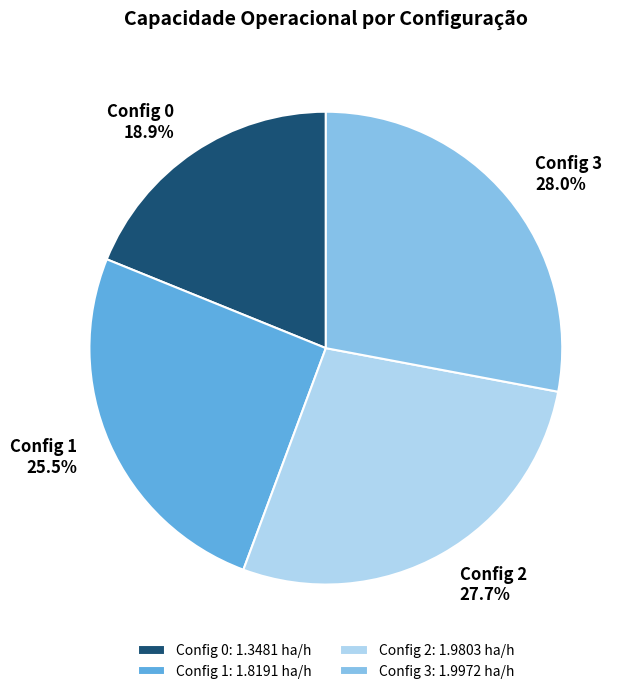

What is the ratio of the value at Config 3 to the value at Config 0?

1.5